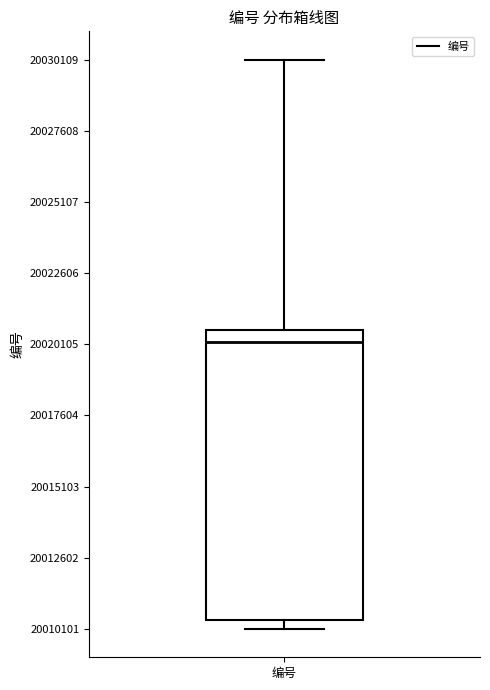

Transcribe this box plot: give where the median line is, the range the box spans, and where the two whiskers end, as read against the y-axis. The values are not printed on the chart, so give them approximately, as read against the axis.

median 20020000, box 20010500 to 20020500, whiskers 20010000 to 20030000